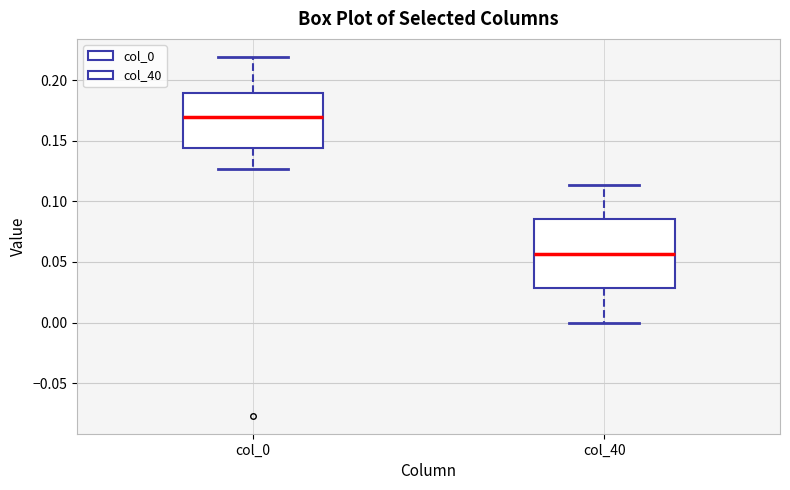

Reading left to right, read every box against the y-axis: the position of its median line, the range the box covers, and the ends of its whiskers. The values are not printed on the chart, so give them approximately, as read against the axis.

col_0: median 0.170, box 0.145 to 0.190, whiskers 0.125 to 0.220
col_40: median 0.055, box 0.030 to 0.085, whiskers 0.000 to 0.115